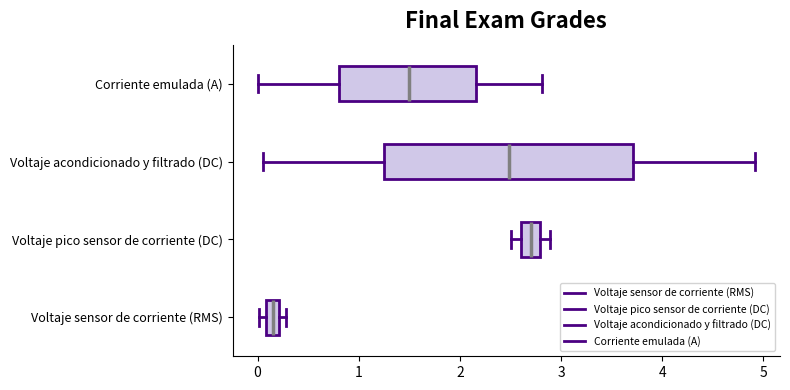

Which box is the widest, from its left edge to its right edge?

Voltaje acondicionado y filtrado (DC)